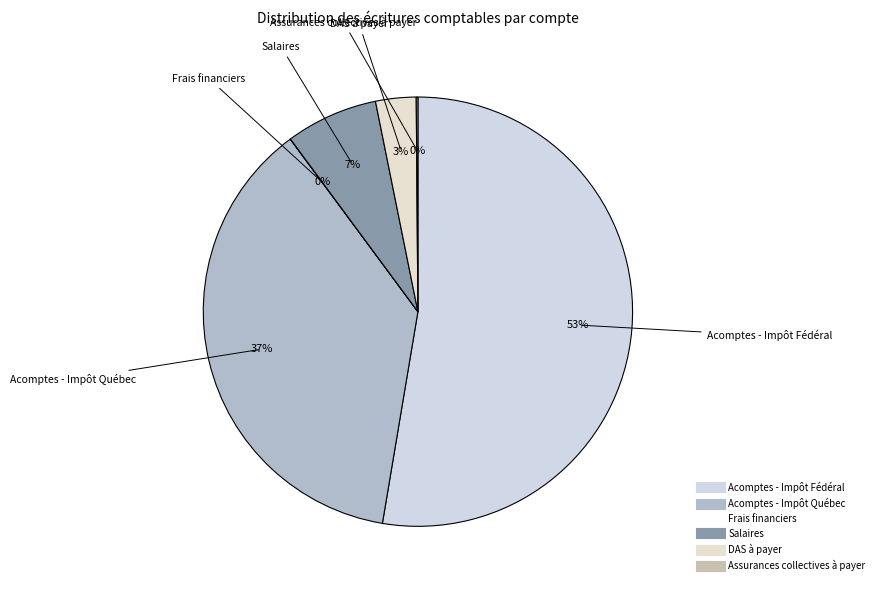

To the nearest percent, what is the difference between the largest and smallest slice percentages?

53%